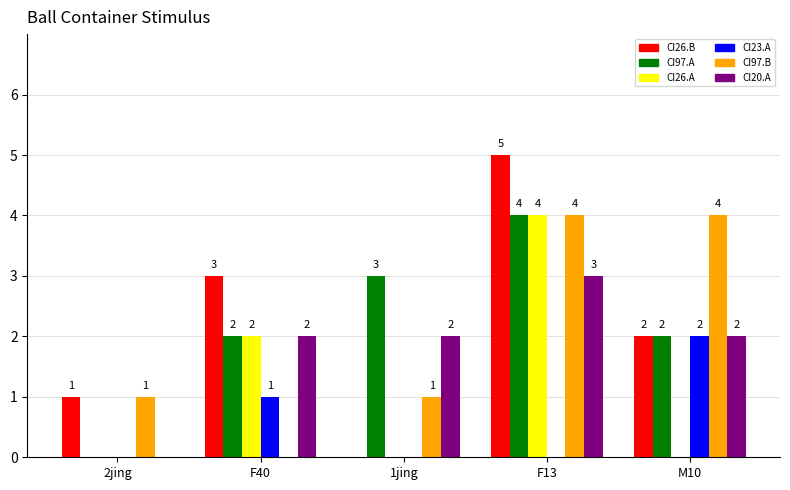

Which category has the highest value across all series?

F13